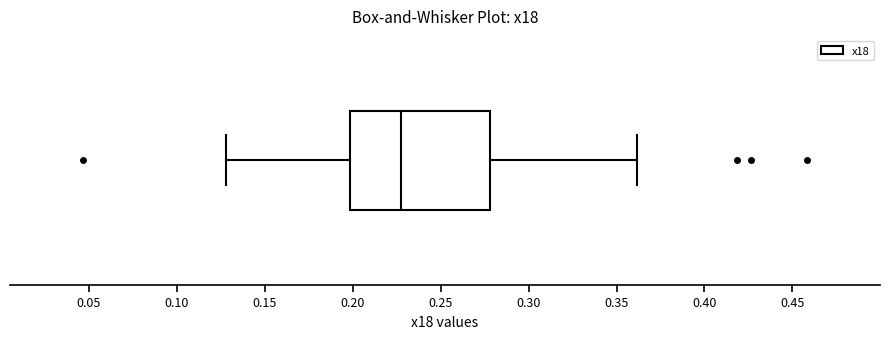

Read this box plot against the x-axis: the position of the median line, the range covered by the box, and the ends of both whiskers. The values are not printed on the chart, so give them approximately, as read against the axis.

median 0.225, box 0.200 to 0.280, whiskers 0.130 to 0.360